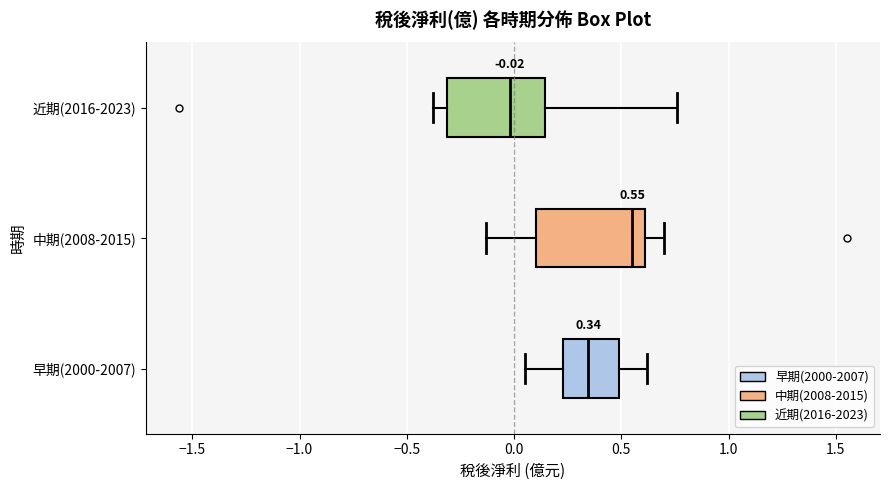

Comparing the boxes themselves (not the whiskers), which one is the widest?

中期(2008-2015)